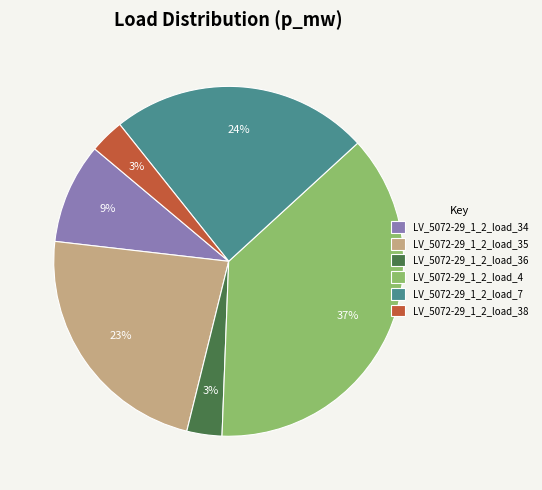

Do LV_5072-29_1_2_load_38 and LV_5072-29_1_2_load_4 together represent more than half of the pie?

No